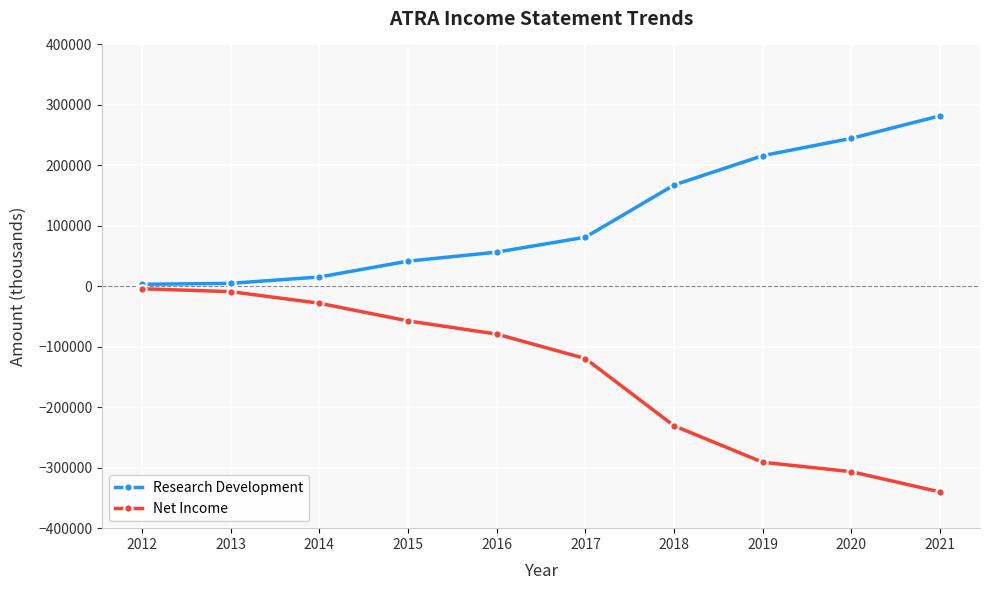

Is the value of Net Income at 2015 greater than the value of Research Development at 2016?

No